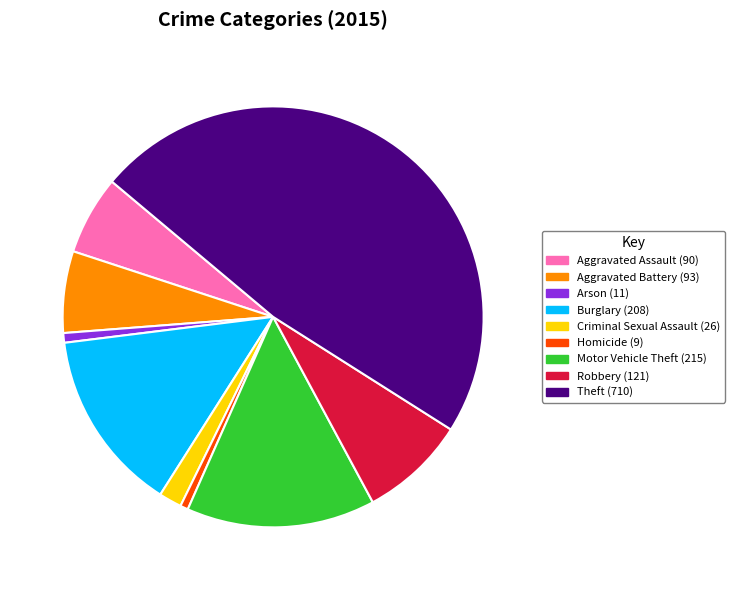

How many segments does this pie chart have?

9